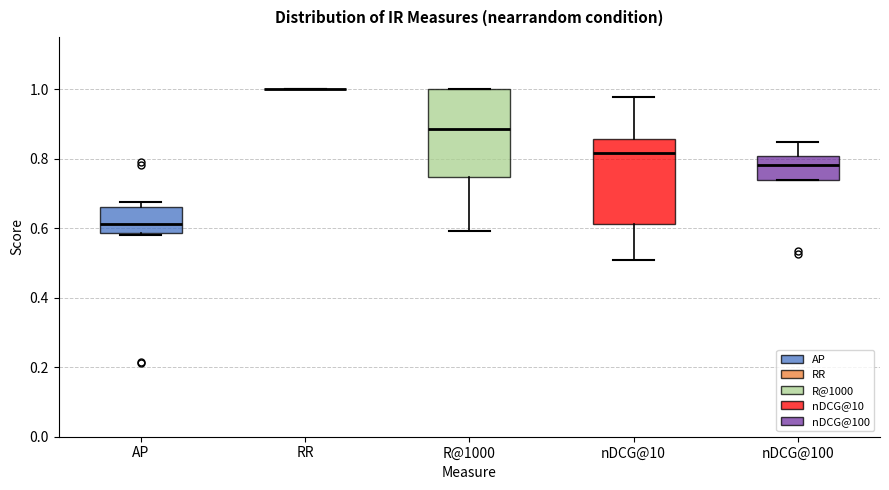

Reading left to right, read every box against the y-axis: the position of its median line, the range the box covers, and the ends of its whiskers. The values are not printed on the chart, so give them approximately, as read against the axis.

AP: median 0.62, box 0.58 to 0.66, whiskers 0.58 (just below the box's lower edge) to 0.68
RR: box collapsed to a line at 1.00, whiskers 1.00 to 1.00
R@1000: median 0.88, box 0.74 to 1.00, whiskers 0.60 to 1.00
nDCG@10: median 0.82, box 0.62 to 0.86, whiskers 0.50 to 0.98
nDCG@100: median 0.78, box 0.74 to 0.80, whiskers 0.74 to 0.84